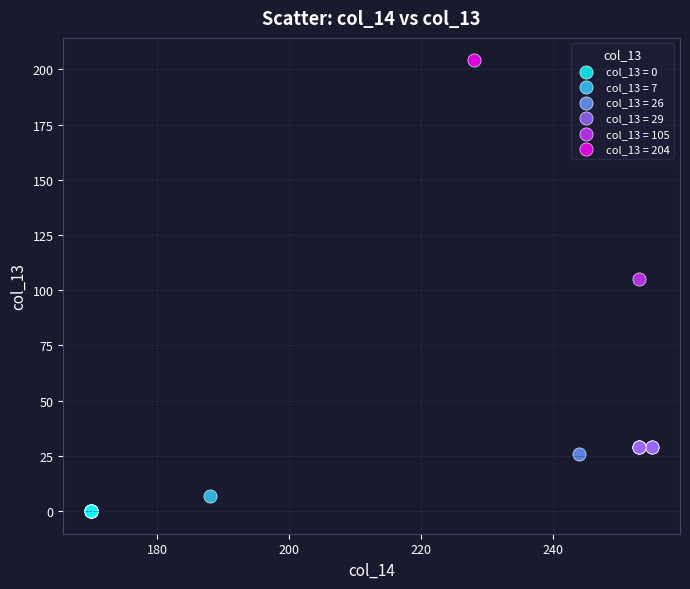

What are all the series names shown in the legend?

col_13 = 0, col_13 = 7, col_13 = 26, col_13 = 29, col_13 = 105, col_13 = 204